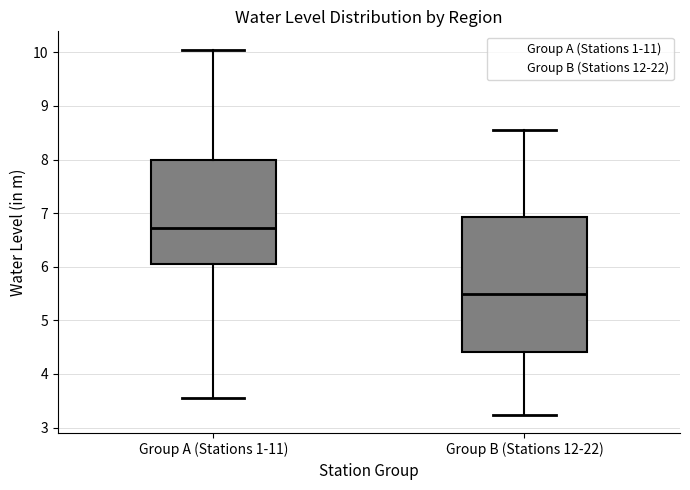

Reading left to right, read every box against the y-axis: the position of its median line, the range the box covers, and the ends of its whiskers. The values are not printed on the chart, so give them approximately, as read against the axis.

Group A (Stations 1-11): median 6.7, box 6.1 to 8.0, whiskers 3.6 to 10.1
Group B (Stations 12-22): median 5.5, box 4.4 to 6.9, whiskers 3.2 to 8.6